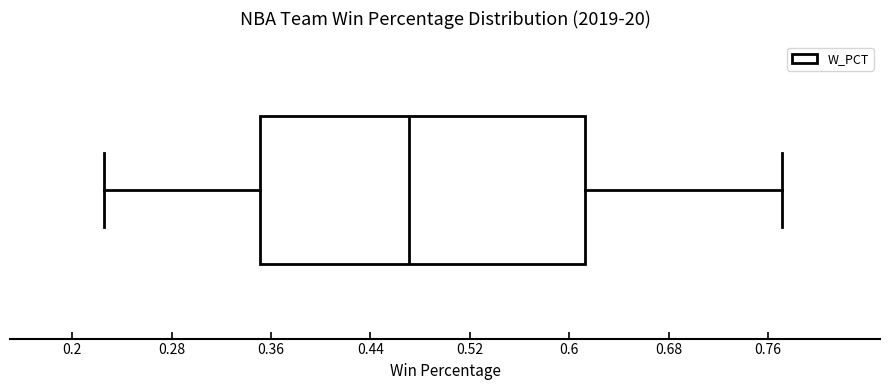

Transcribe this box plot: give where the median line is, the range the box spans, and where the two whiskers end, as read against the x-axis. The values are not printed on the chart, so give them approximately, as read against the axis.

median 0.47, box 0.35 to 0.61, whiskers 0.23 to 0.77